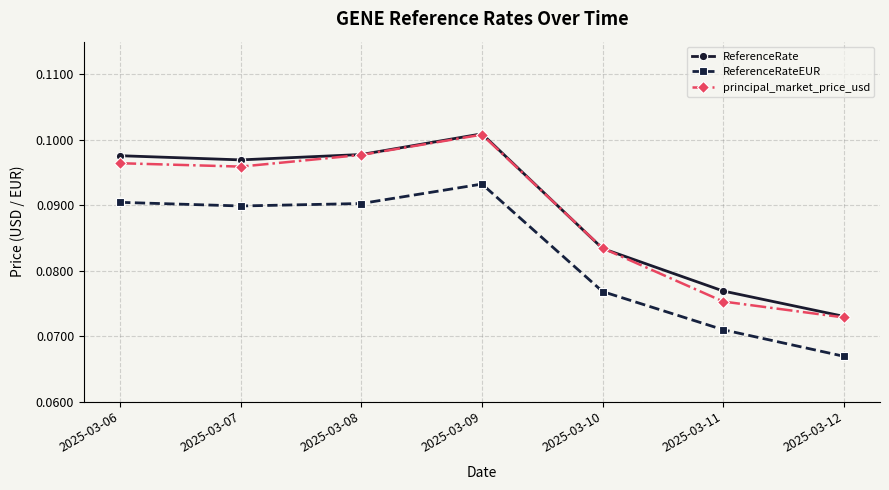

What is the sum of all ReferenceRateEUR values?

0.6